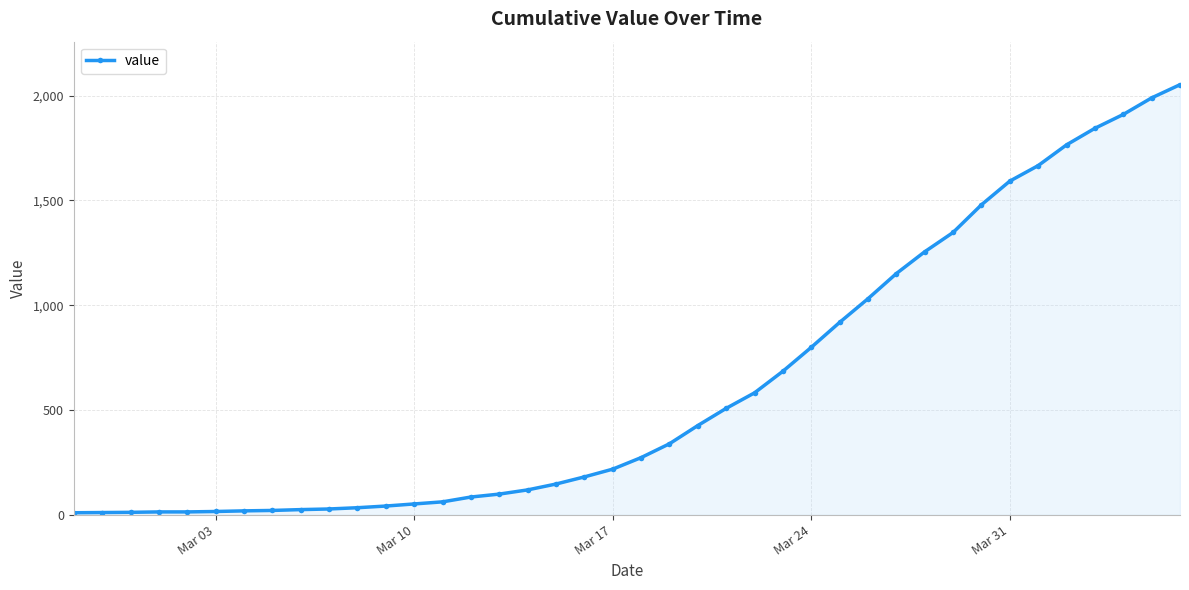

What is the difference between the second highest and minimum values?

1979